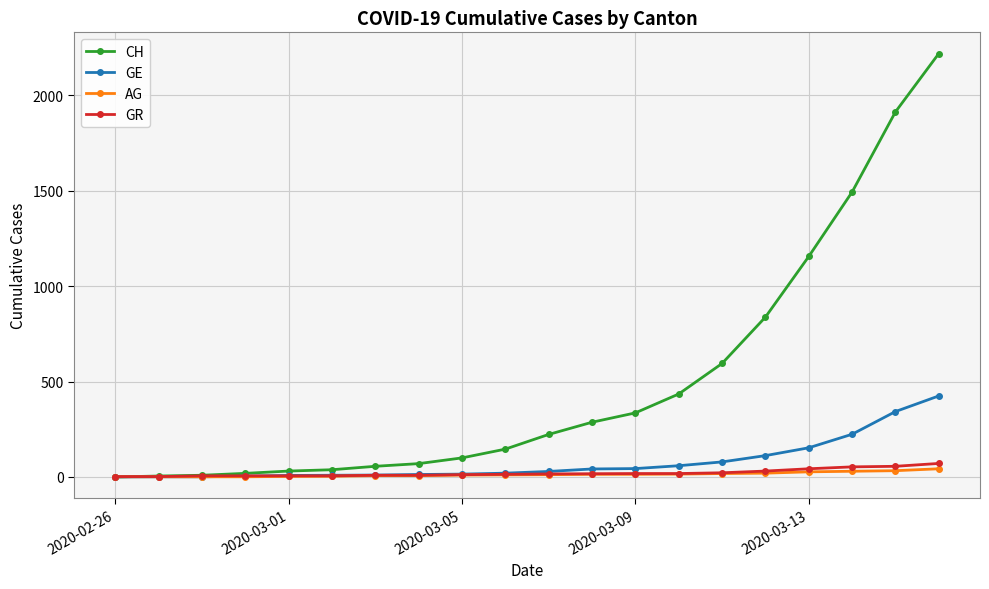

Which series has the largest range (max minus min)?

CH